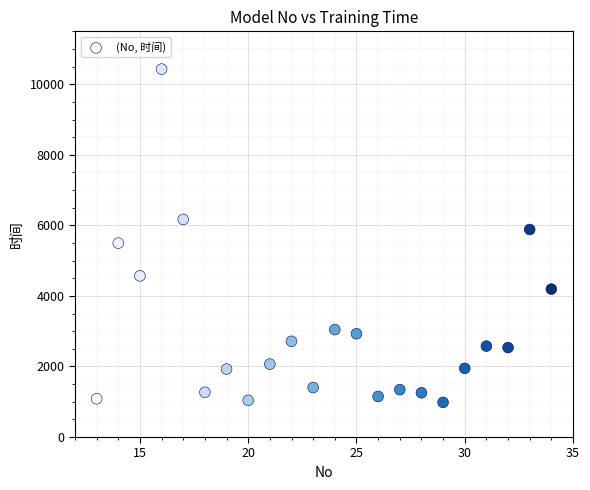

What is the range of X values (max minus min)?

21.0